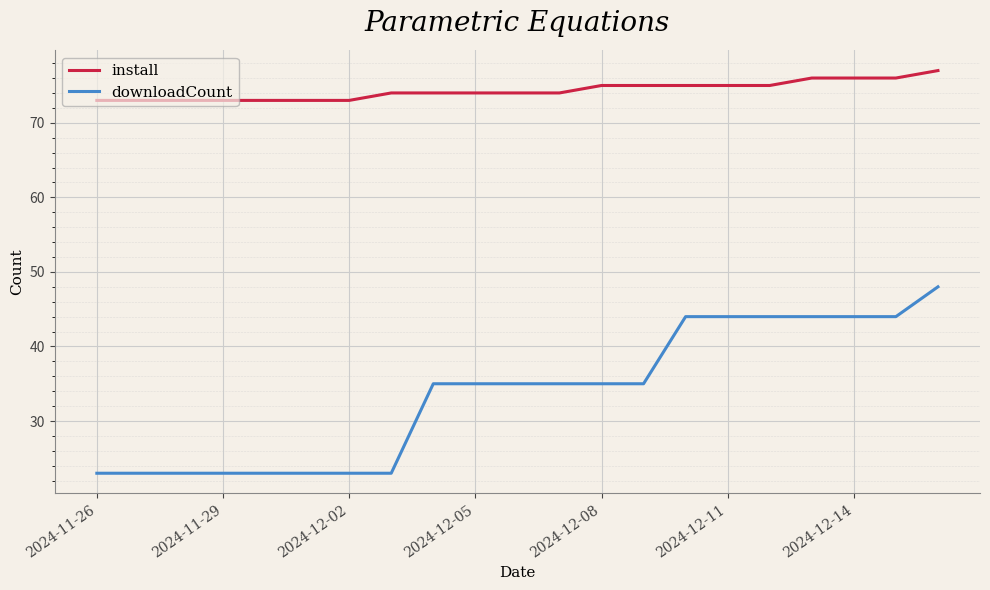

What is the difference between the maximum and minimum values in the downloadCount series?

25